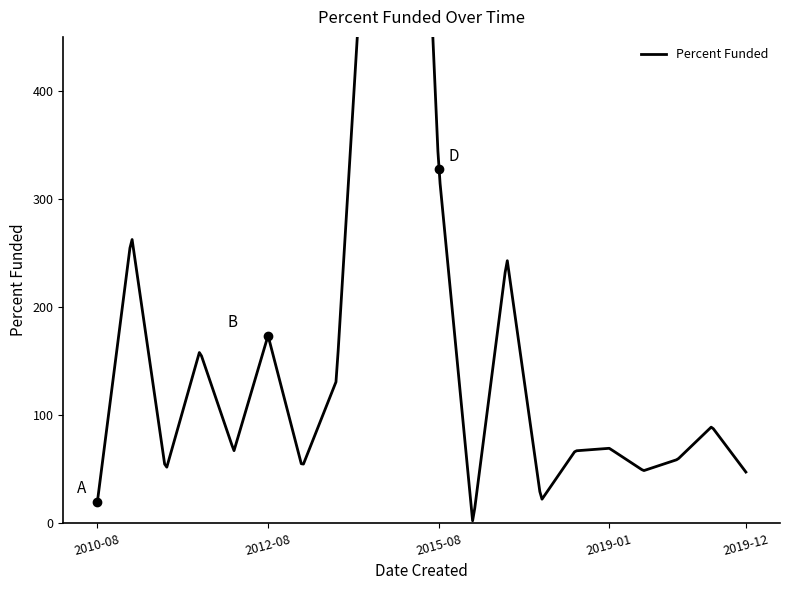

The chart shows a value of 14.1 at 2019-03-04. True or false?

False